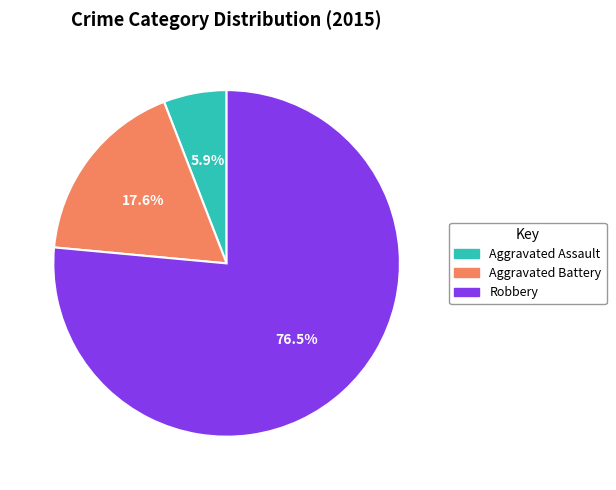

Is there a majority slice in this chart?

Yes